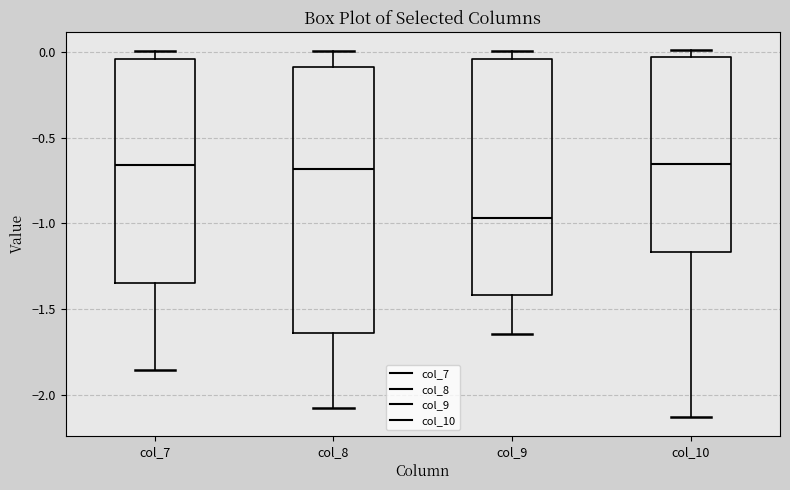

Reading left to right, read every box against the y-axis: the position of its median line, the range the box covers, and the ends of its whiskers. The values are not printed on the chart, so give them approximately, as read against the axis.

col_7: median -0.65, box -1.35 to -0.05, whiskers -1.85 to 0.00
col_8: median -0.70, box -1.65 to -0.10, whiskers -2.10 to 0.00
col_9: median -0.95, box -1.40 to -0.05, whiskers -1.65 to 0.00
col_10: median -0.65, box -1.15 to -0.05, whiskers -2.15 to 0.00